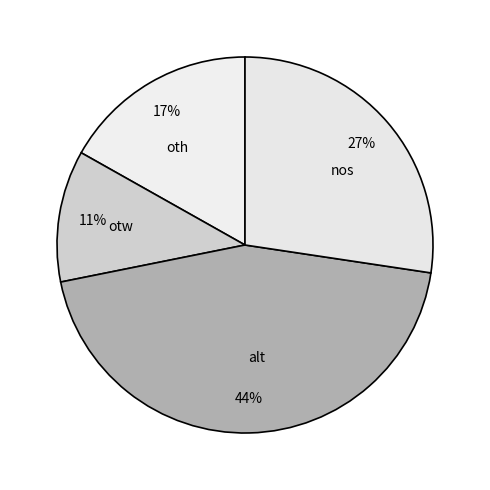

Does oth account for over 50% of the chart?

No